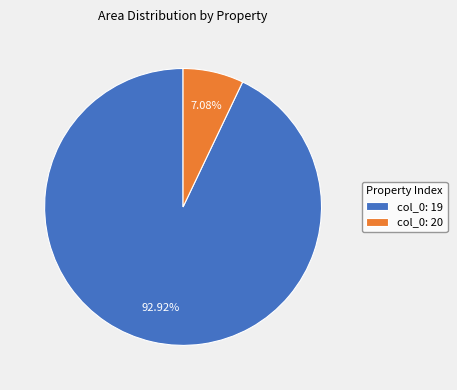

Between col_0: 19 and col_0: 20, which is larger?

col_0: 19